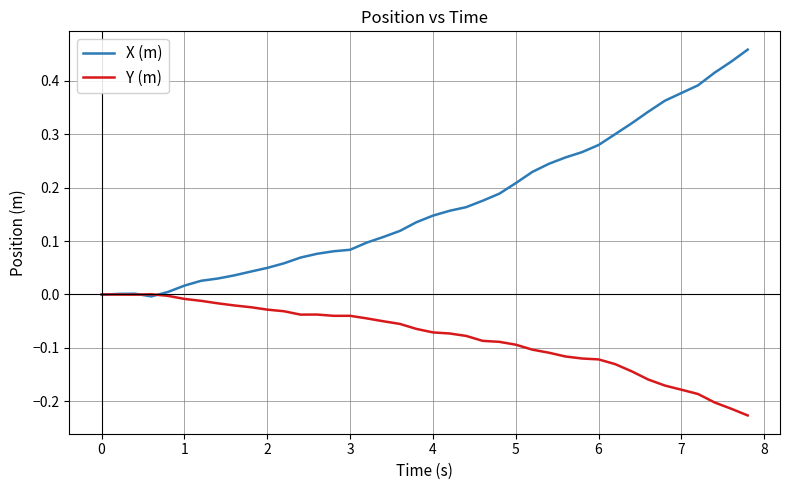

Which series has the widest spread of values?

X (m)